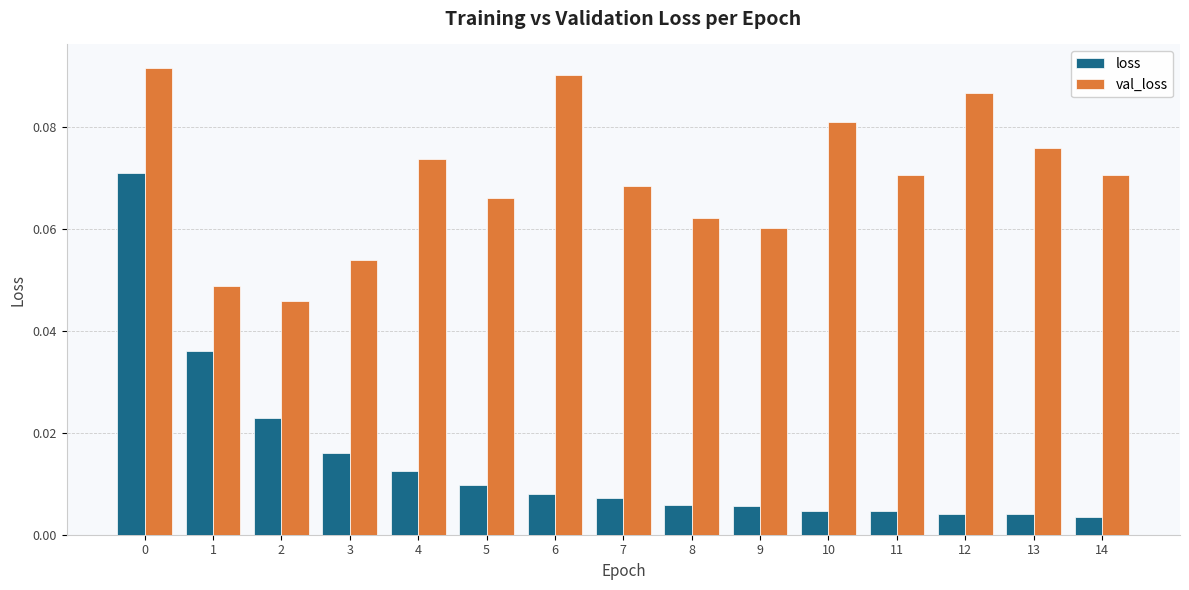

What are all the series names shown in the legend?

loss, val_loss